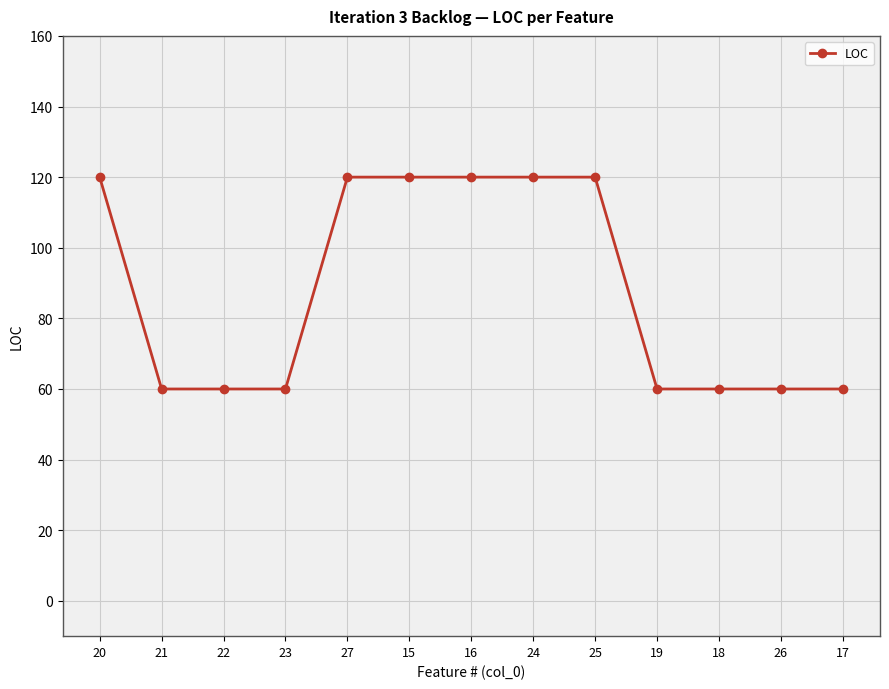

Which has a higher value, 21 or 27?

27